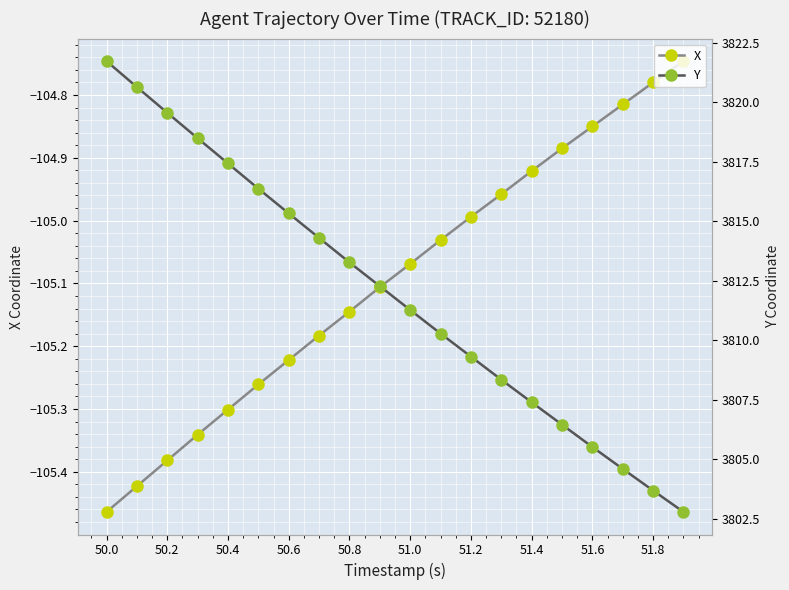

What are all the series names shown in the legend?

X, Y